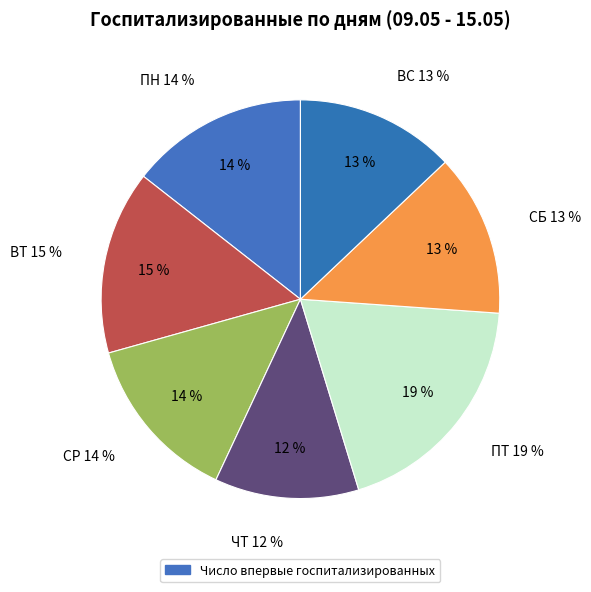

To the nearest percent, what is the combined percentage of СБ and ВС?

26%